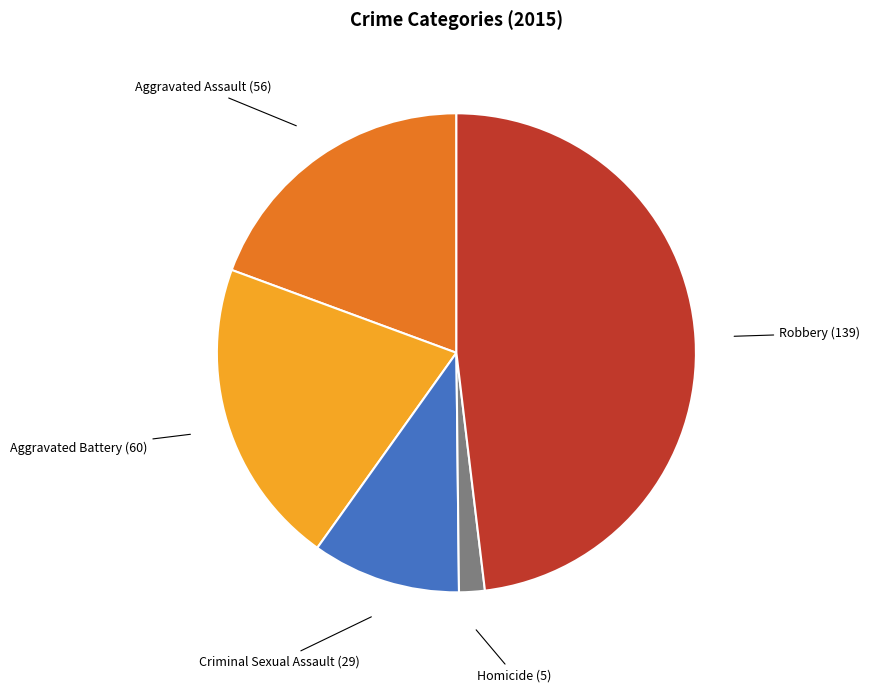

Is there a majority slice in this chart?

No